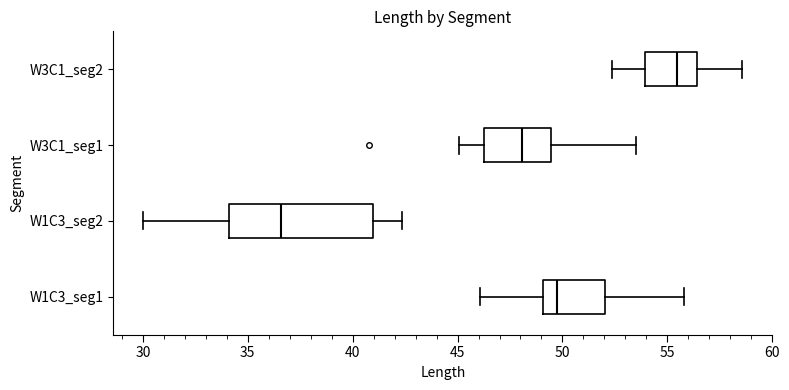

Where is the left edge of the box for W1C3_seg2 on the x-axis? The values are not printed on the chart, so give them approximately, as read against the axis.

34.0